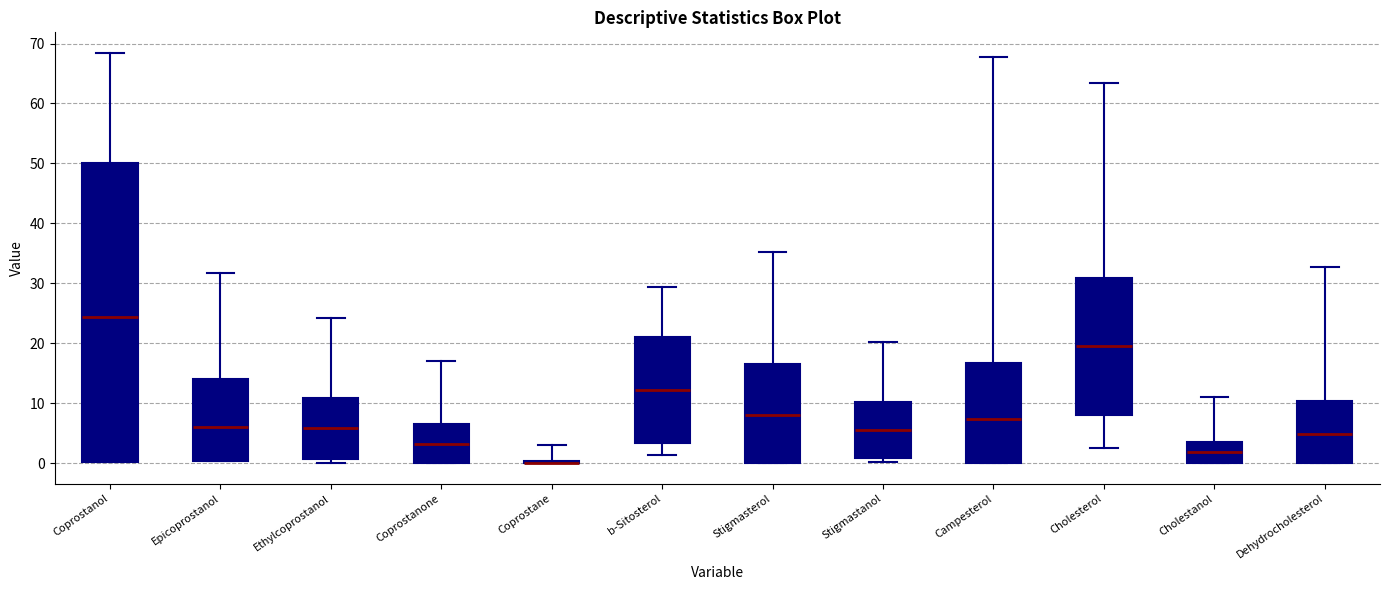

Which box is the tallest, from its lower edge to its upper edge?

Coprostanol